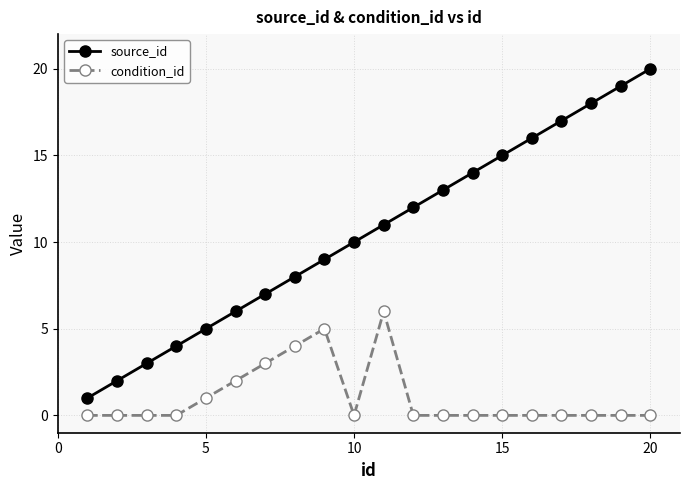

True or false: condition_id and source_id cross at least once.

False